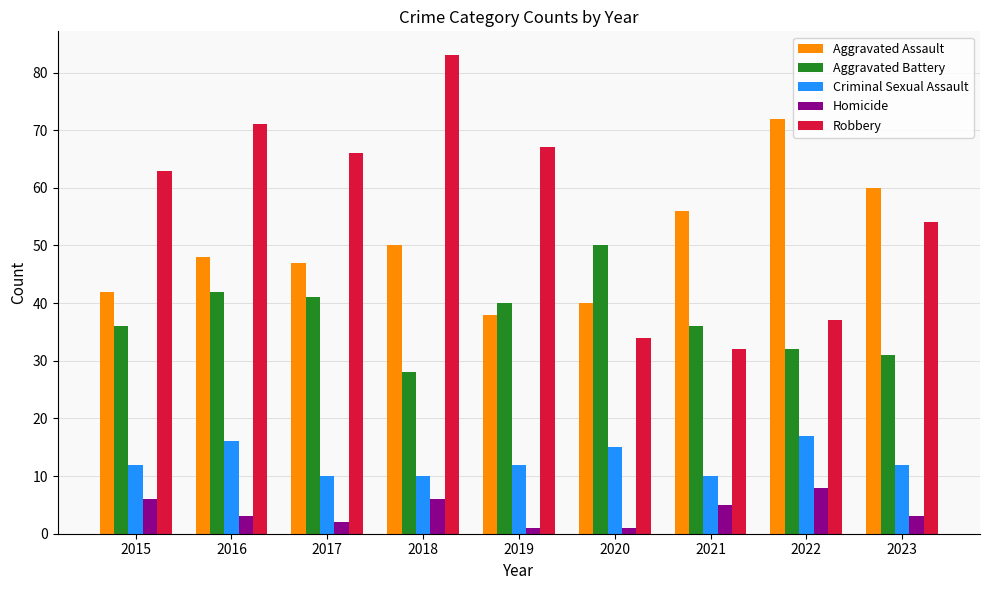

Read the Aggravated Battery value at 2015.

36